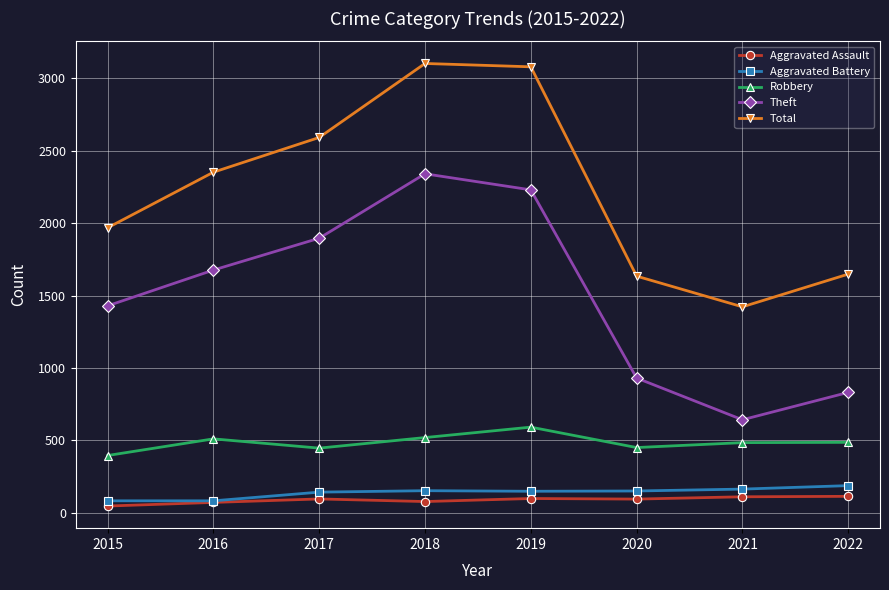

At which category does Theft reach its first local valley?

2021